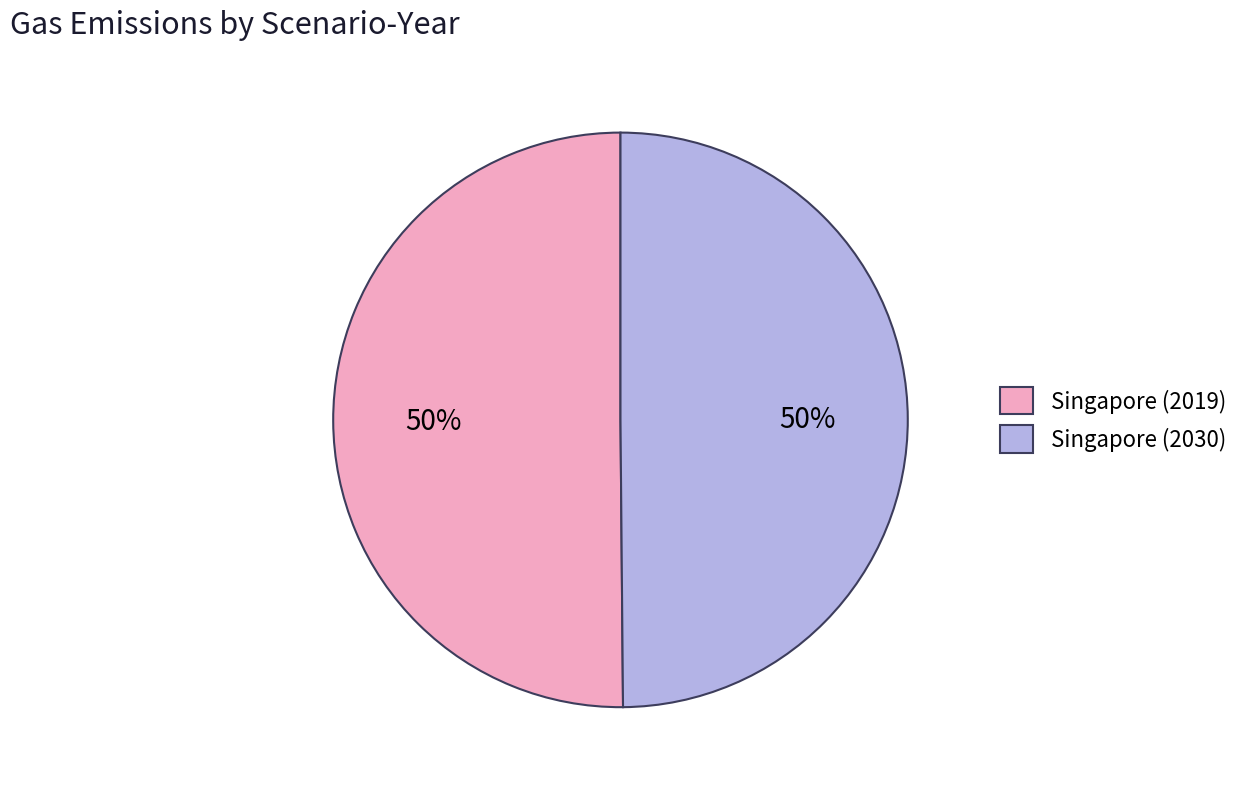

What is the ratio of the value at Singapore (2019) to the value at Singapore (2030)?

1.0